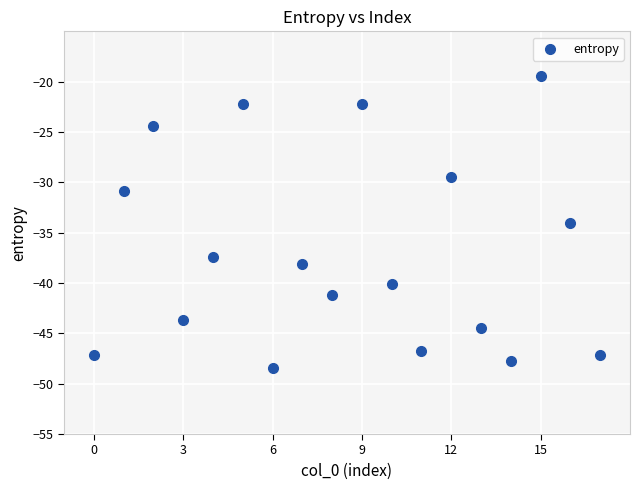

What Y value in the scatter plot is closest to -33?

-34.1